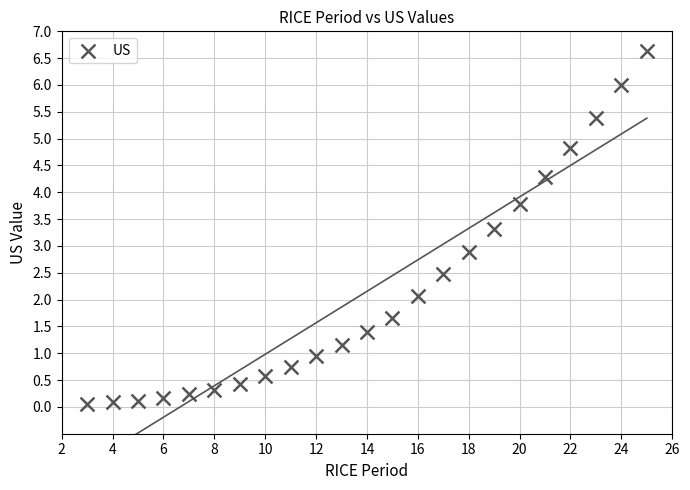

What is the range of Y values (max minus min)?

6.6